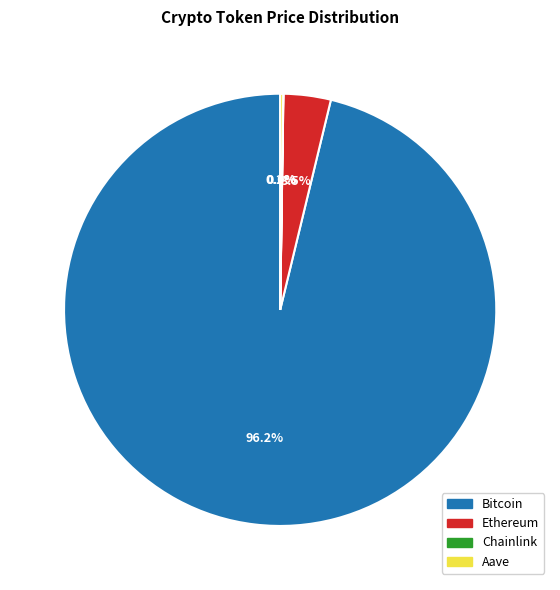

Is there a majority slice in this chart?

Yes